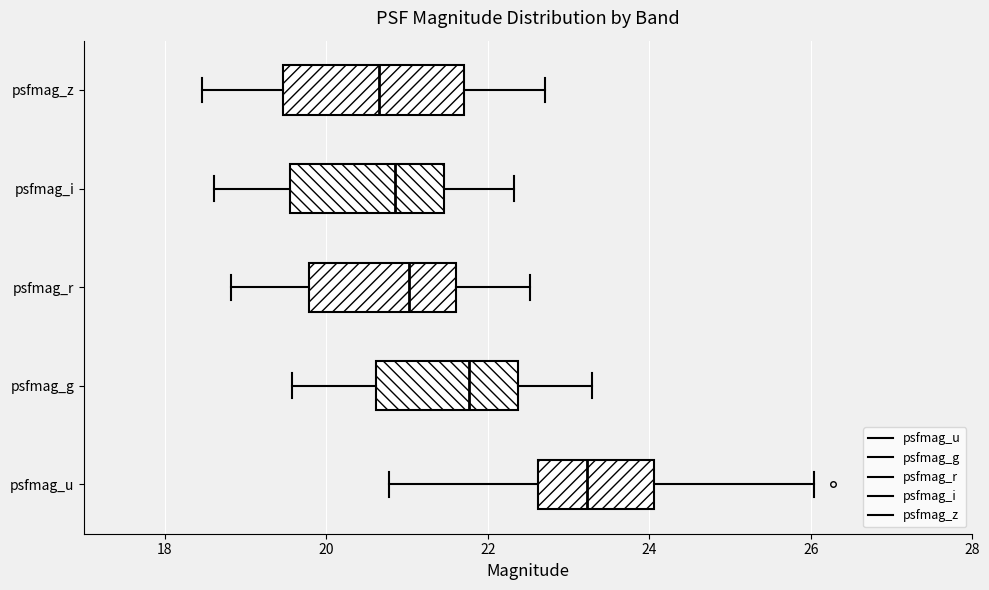

Where does the left whisker of the box for psfmag_g end on the x-axis? The values are not printed on the chart, so give them approximately, as read against the axis.

19.6